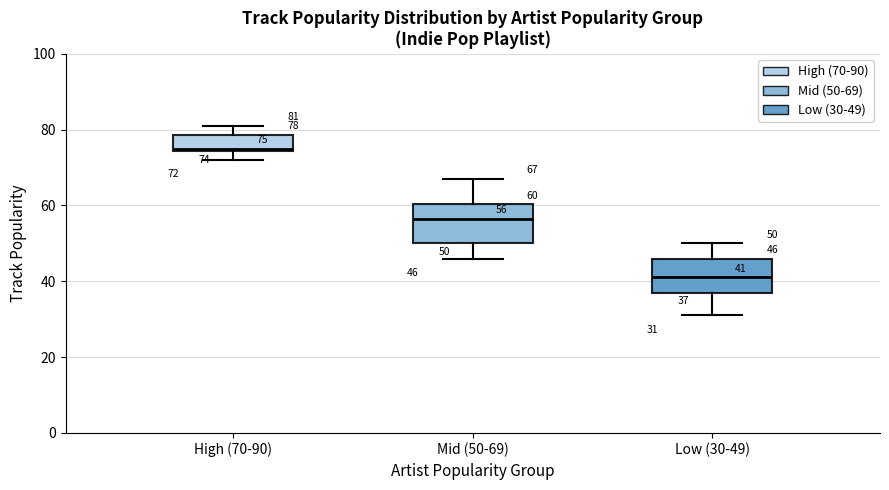

Which box has the lowest median line?

Low (30-49)